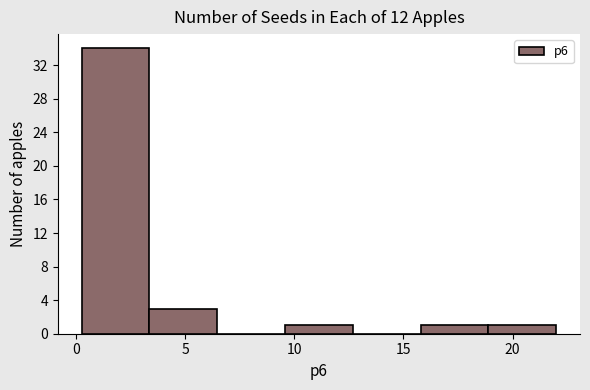

Which range on the x-axis has the tallest bar?

0.0 to 3.5